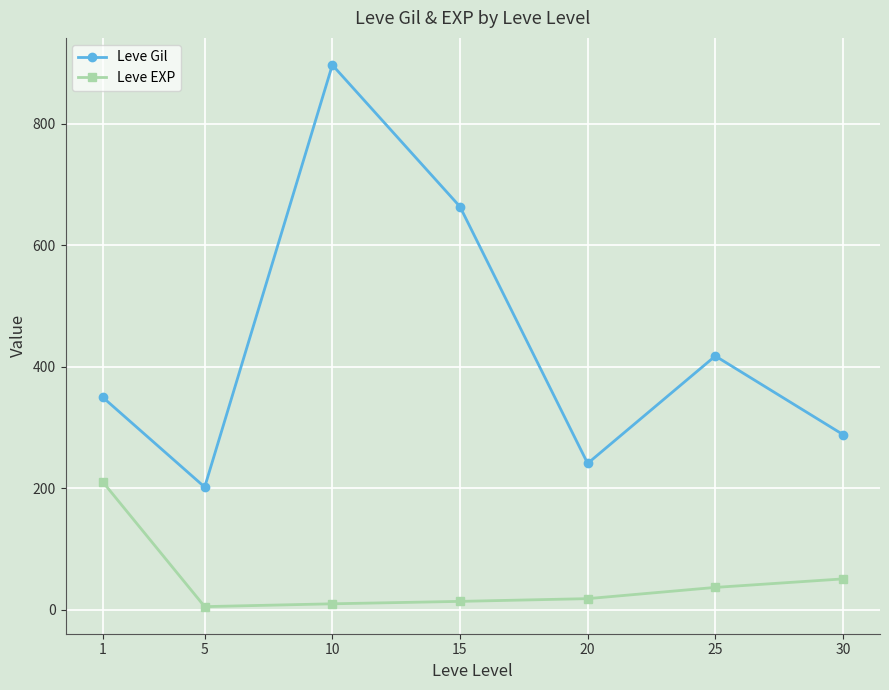

The Leve Gil series shows 288.2 at 30. True or false?

True